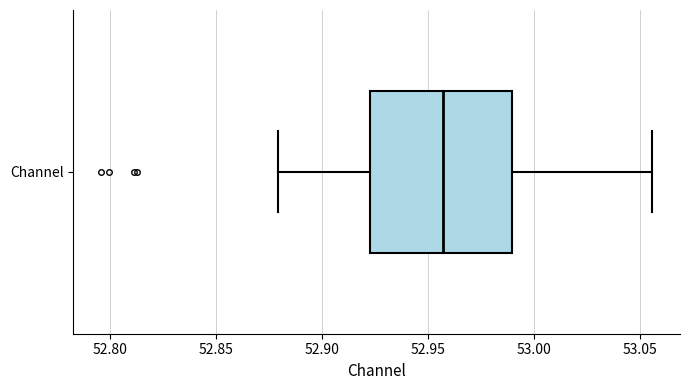

Transcribe this box plot: give where the median line is, the range the box spans, and where the two whiskers end, as read against the x-axis. The values are not printed on the chart, so give them approximately, as read against the axis.

median 52.955, box 52.925 to 52.990, whiskers 52.880 to 53.055